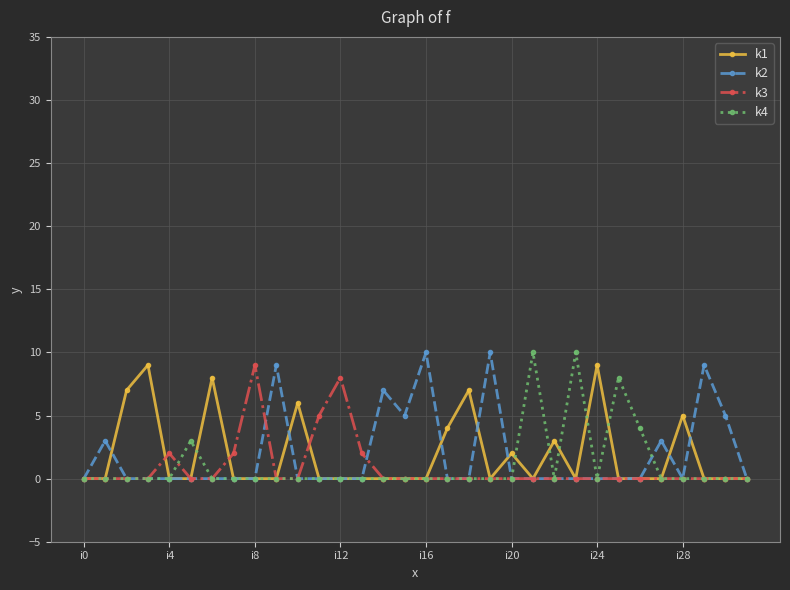

What are all the series names shown in the legend?

k1, k2, k3, k4